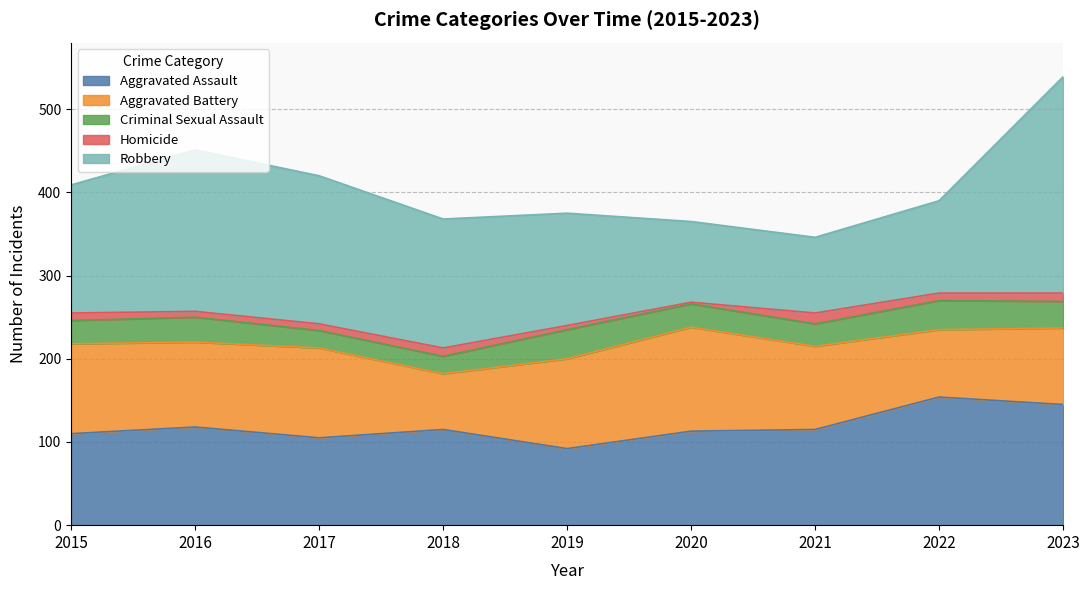

True or false: Homicide and Aggravated Assault intersect in this chart.

False